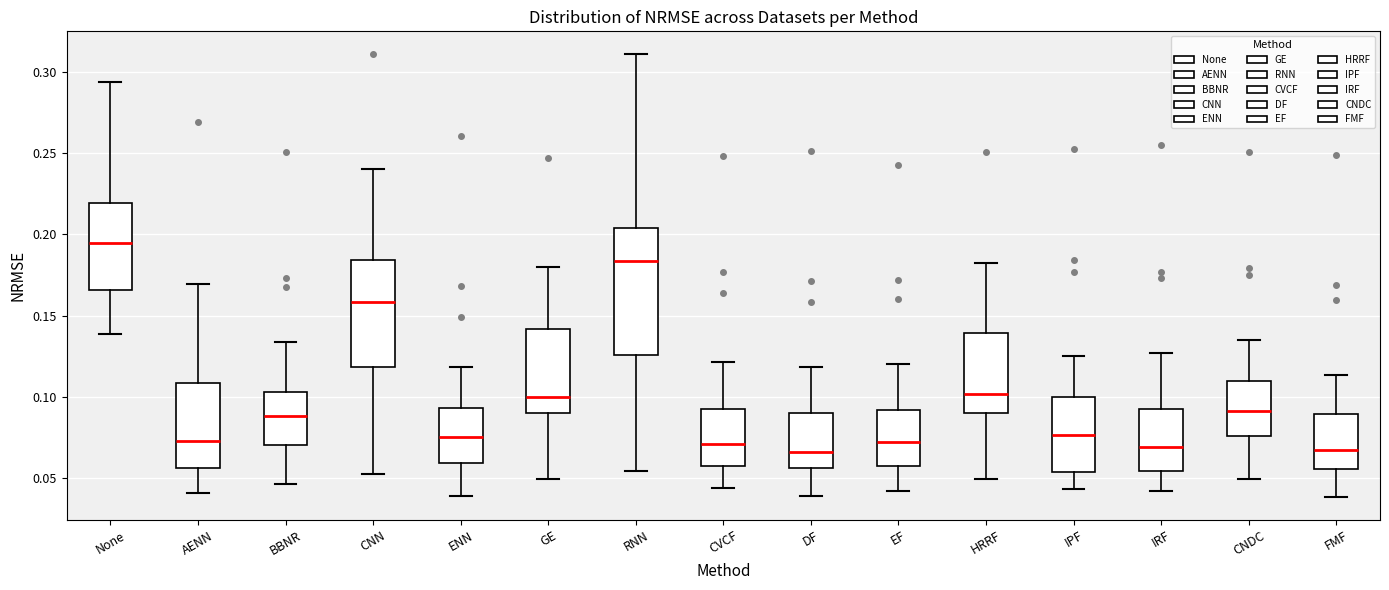

Where does the median line of the box for AENN sit on the y-axis? The values are not printed on the chart, so give them approximately, as read against the axis.

0.075